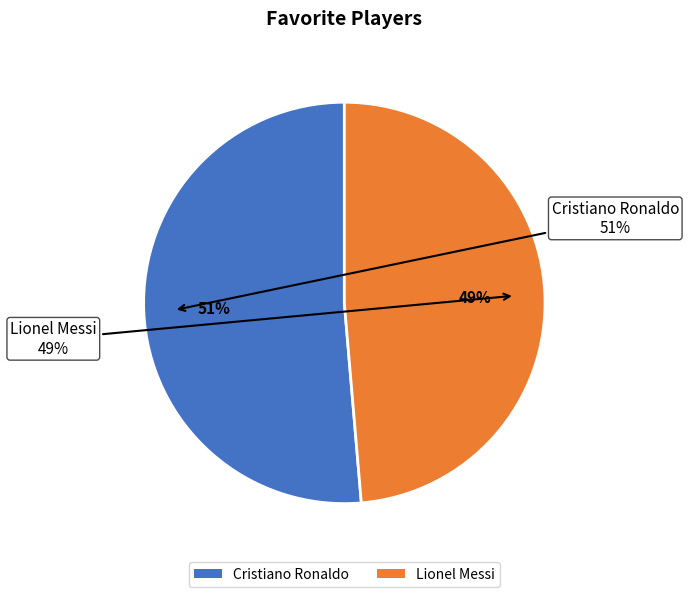

Count the number of slices in the pie.

2